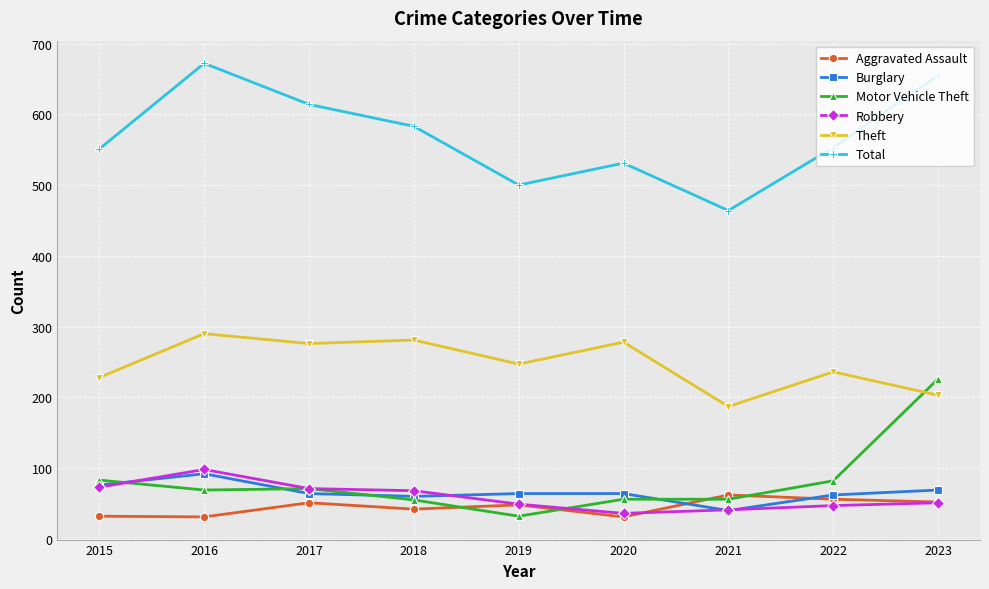

Count the number of categories in the chart.

9